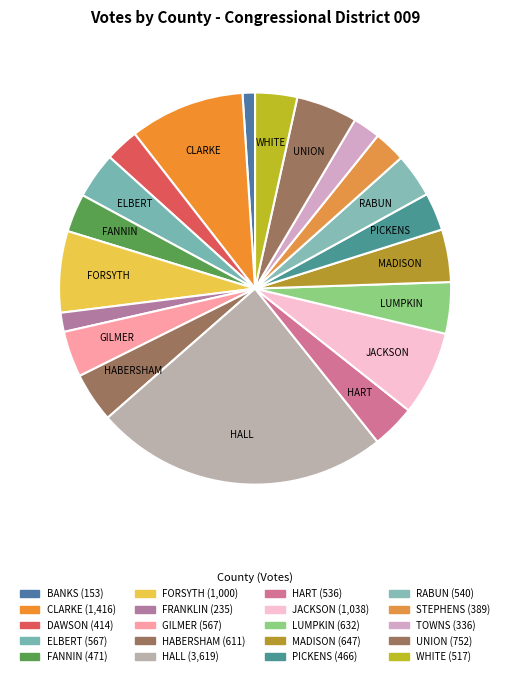

Count the number of slices in the pie.

20